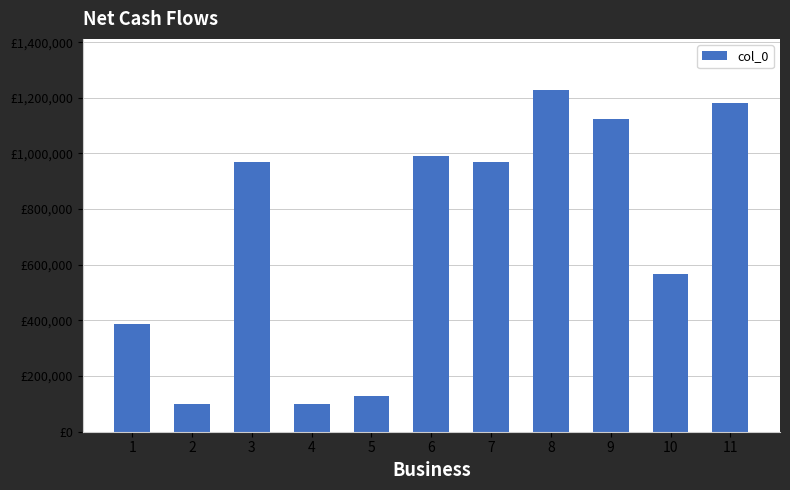

The chart shows a value of 2051930 at 11. True or false?

False